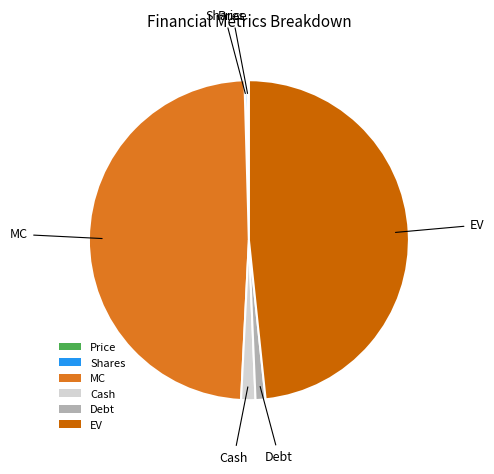

Does any single category account for the majority?

No